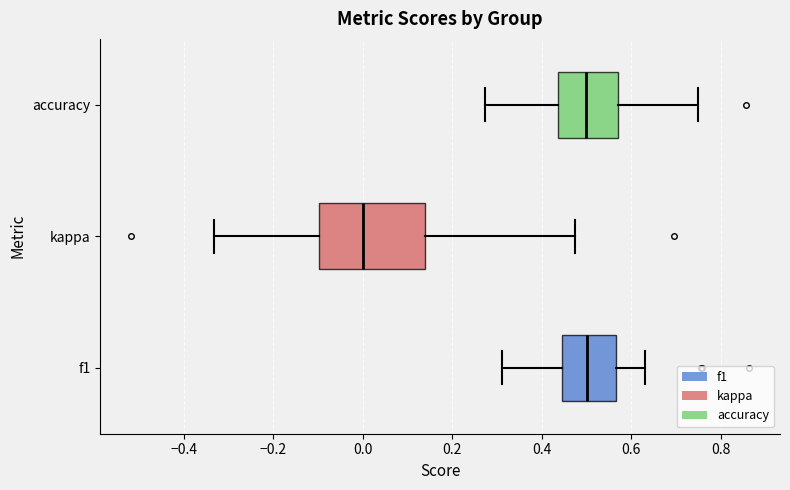

Where is the right edge of the box for kappa on the x-axis? The values are not printed on the chart, so give them approximately, as read against the axis.

0.14